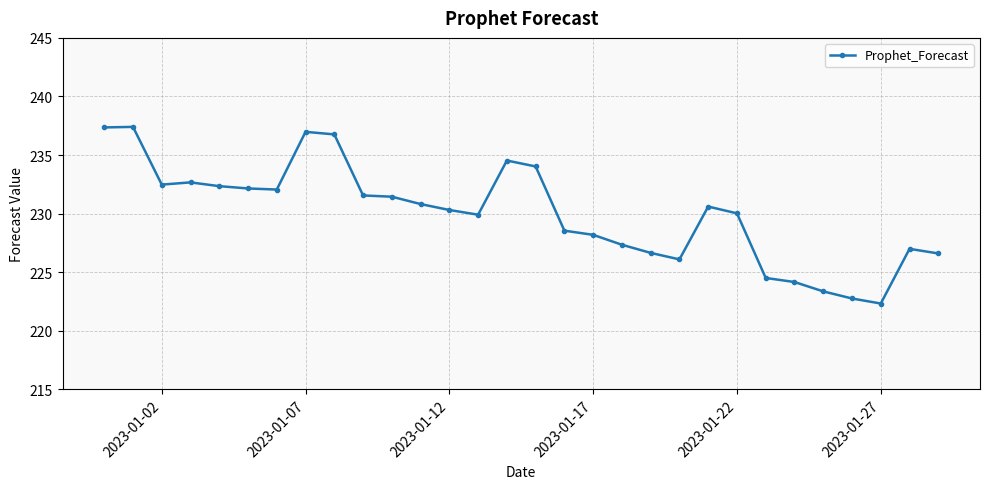

What is the value of the 11th point from the left?

231.4